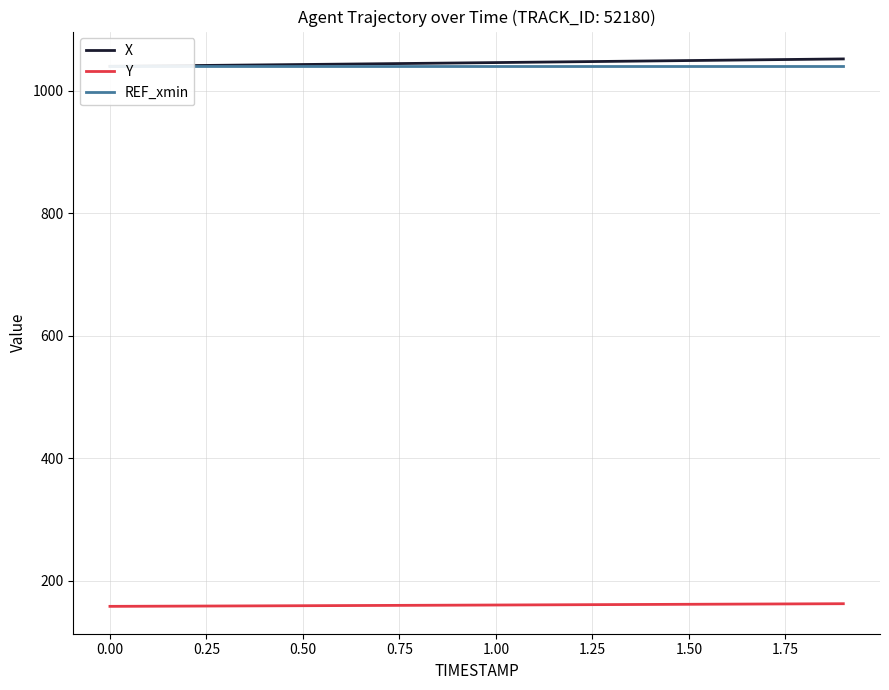

What is the minimum value for Y?

158.0